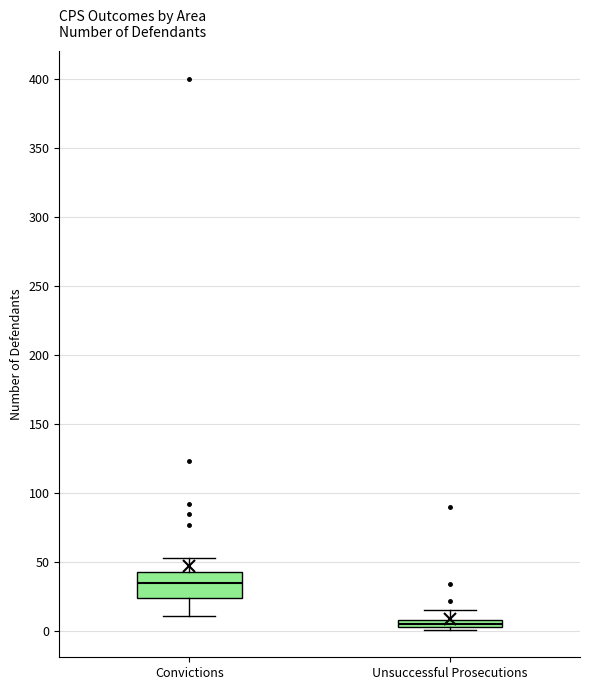

Which box's median line is the lowest?

Unsuccessful Prosecutions